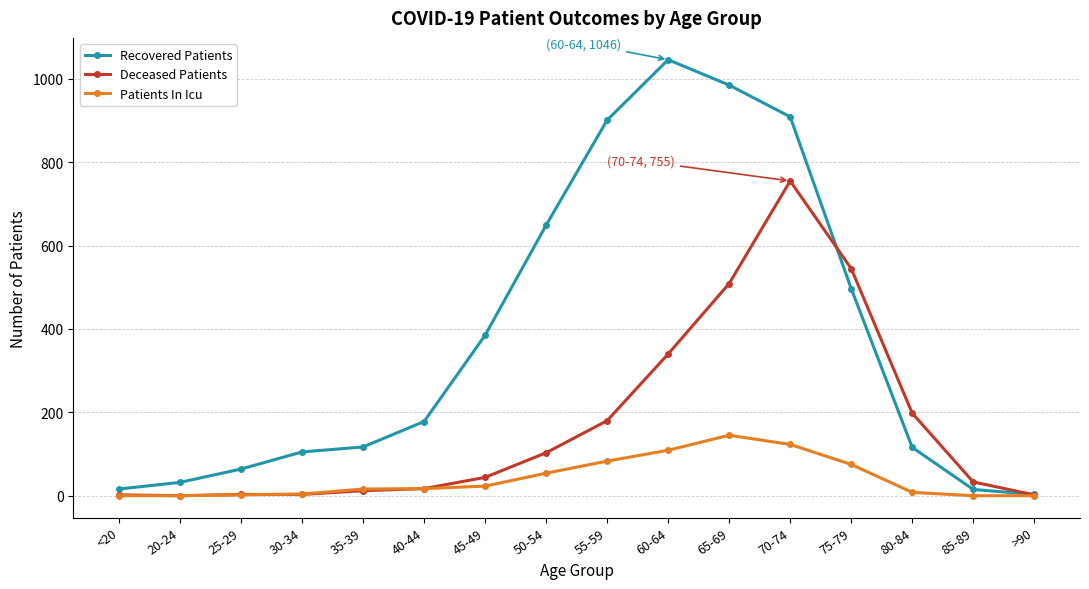

At how many categories does at least one series exceed 446?

6